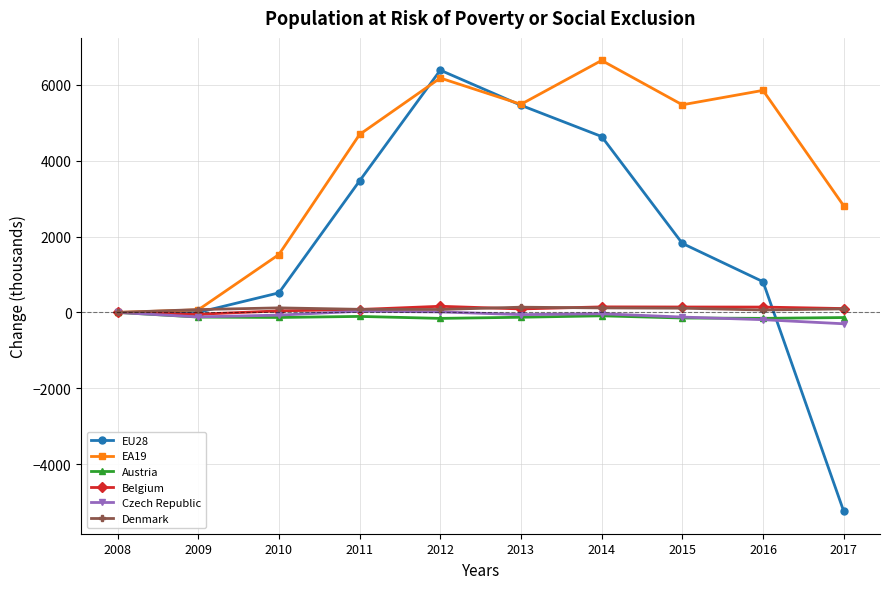

Which series has the widest spread of values?

EU28